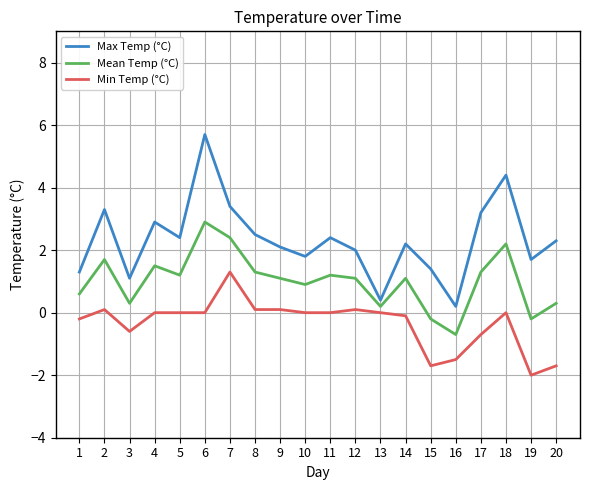

At 3, list the series in order from smallest to largest.

Min Temp (°C), Mean Temp (°C), Max Temp (°C)